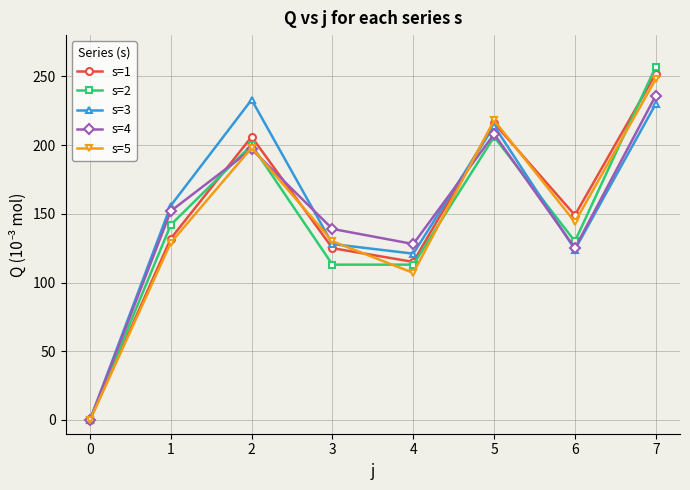

True or false: s=5 and s=1 cross at least once.

True